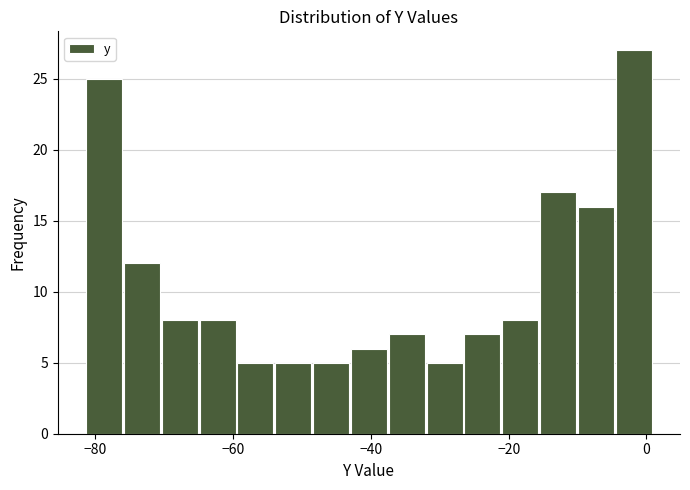

Read against the x-axis, roughly where is the centre of the tallest bar?

-2